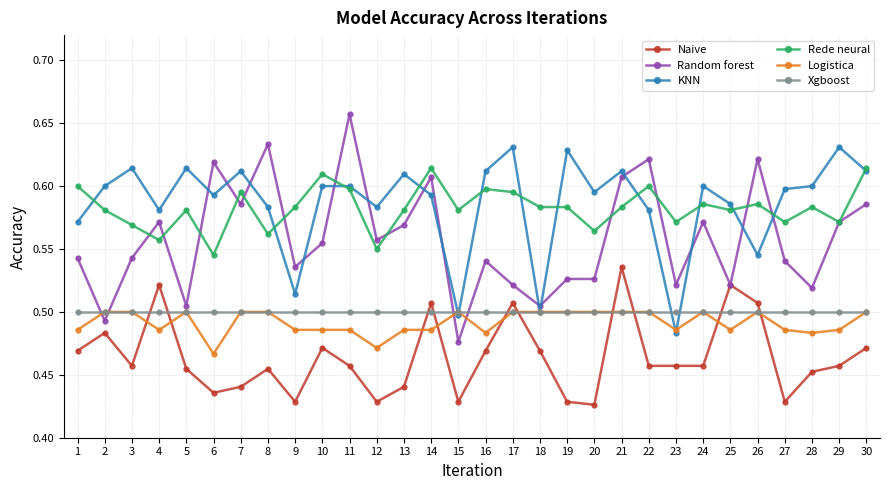

Is the value of KNN at 14 greater than the value of Naive at 10?

Yes